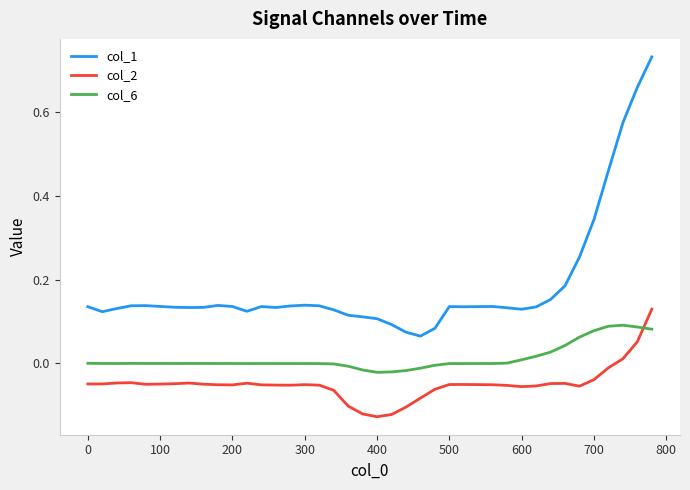

Which series has the largest total across all categories?

col_1